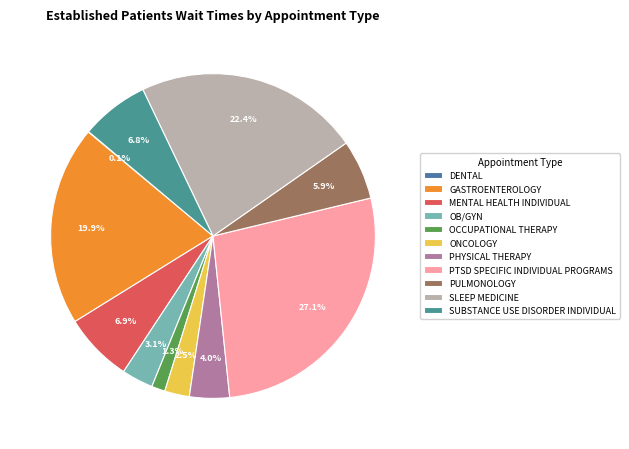

Rank the categories by value from highest to lowest.

PTSD SPECIFIC INDIVIDUAL PROGRAMS, SLEEP MEDICINE, GASTROENTEROLOGY, MENTAL HEALTH INDIVIDUAL, SUBSTANCE USE DISORDER INDIVIDUAL, PULMONOLOGY, PHYSICAL THERAPY, OB/GYN, ONCOLOGY, OCCUPATIONAL THERAPY, DENTAL